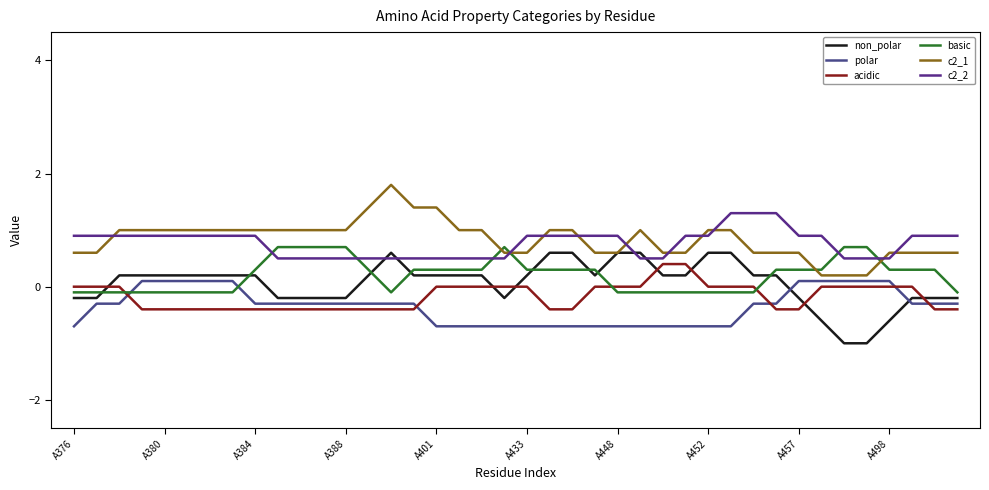

What are all the series names shown in the legend?

non_polar, polar, acidic, basic, c2_1, c2_2